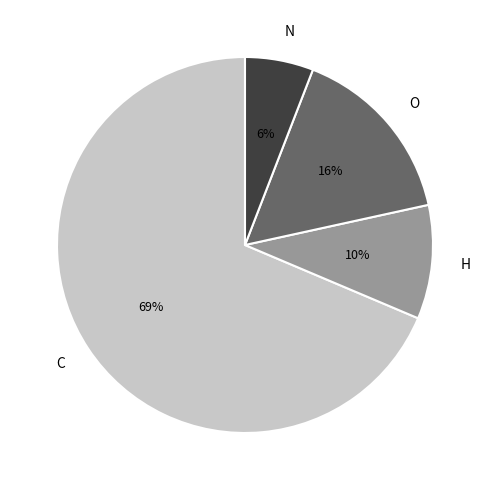

Between O and C, which is larger?

C